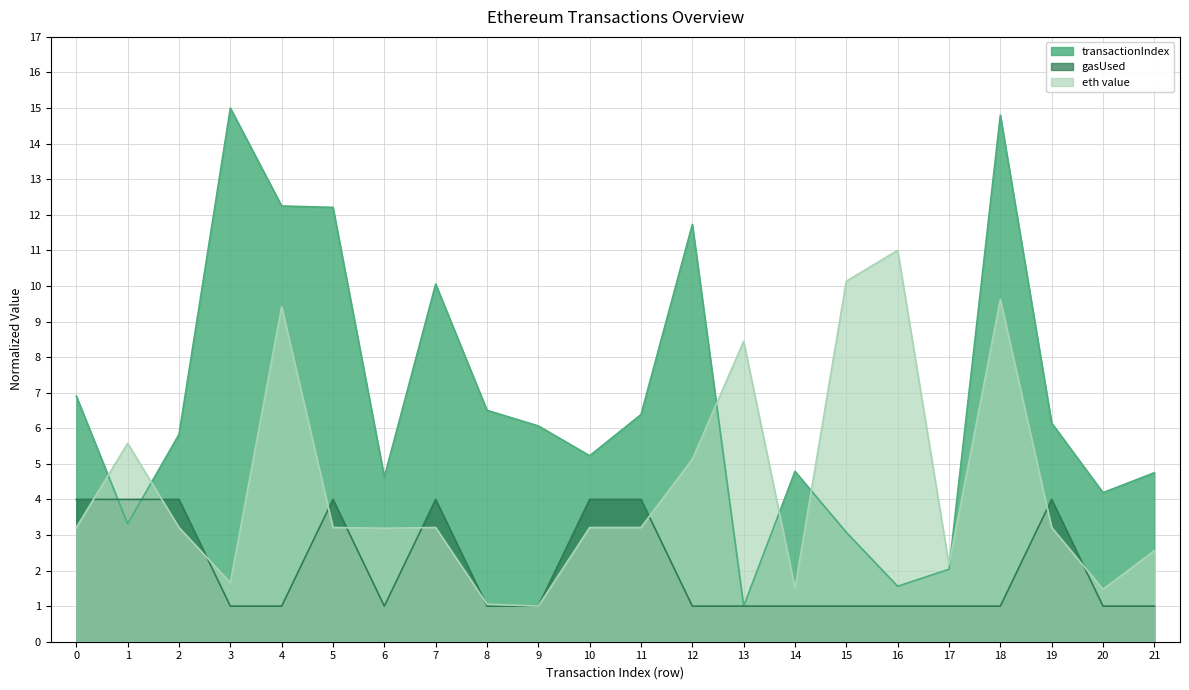

What is the greatest value displayed?

15.0